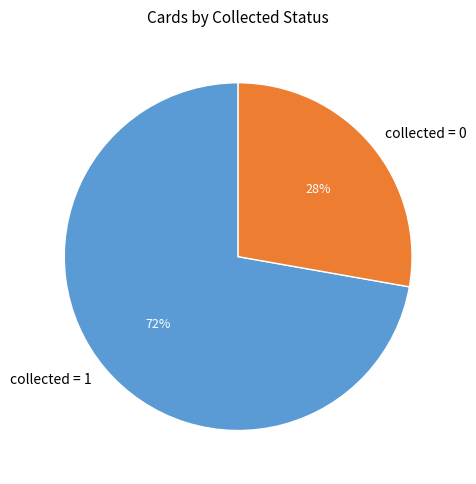

True or false: collected = 1 accounts for 85% of the total.

False